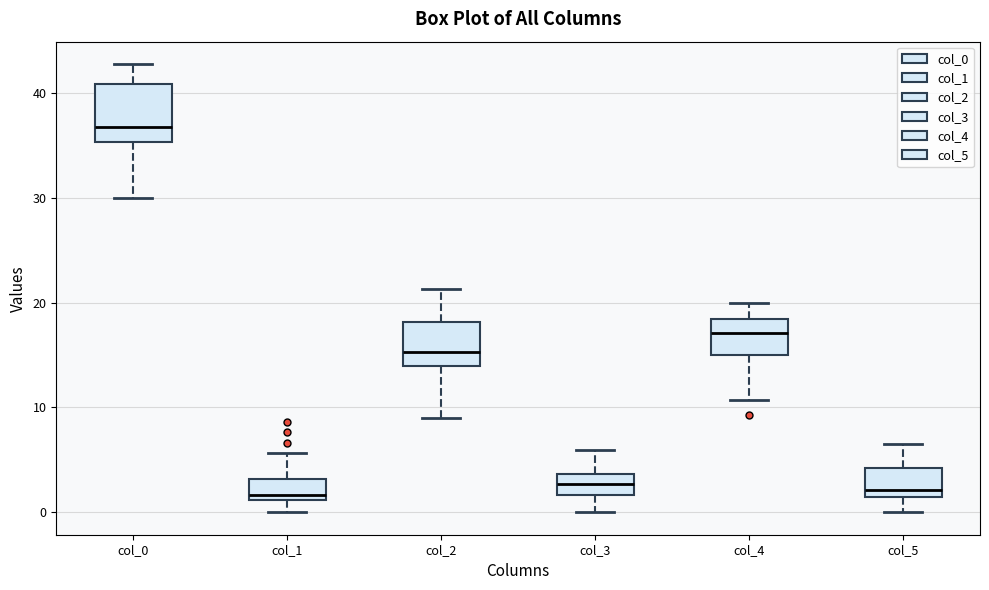

Reading left to right, read every box against the y-axis: the position of its median line, the range the box covers, and the ends of its whiskers. The values are not printed on the chart, so give them approximately, as read against the axis.

col_0: median 37, box 35 to 41, whiskers 30 to 43
col_1: median 2, box 1 to 3, whiskers 0 to 6
col_2: median 15, box 14 to 18, whiskers 9 to 21
col_3: median 3, box 2 to 4, whiskers 0 to 6
col_4: median 17, box 15 to 18, whiskers 11 to 20
col_5: median 2, box 1 to 4, whiskers 0 to 7